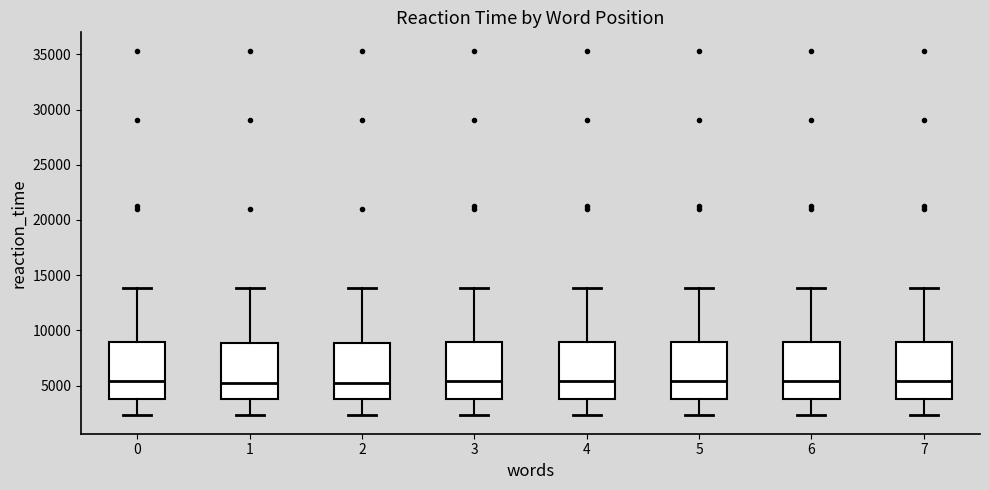

Where does the median line of the box at x = 2 sit on the y-axis? The values are not printed on the chart, so give them approximately, as read against the axis.

5500